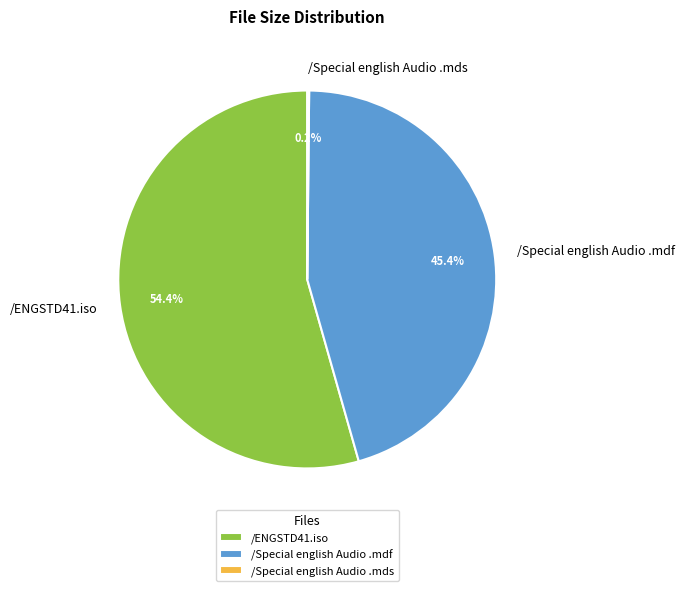

Combined, do /Special english Audio .mdf and /ENGSTD41.iso account for over 50%?

Yes